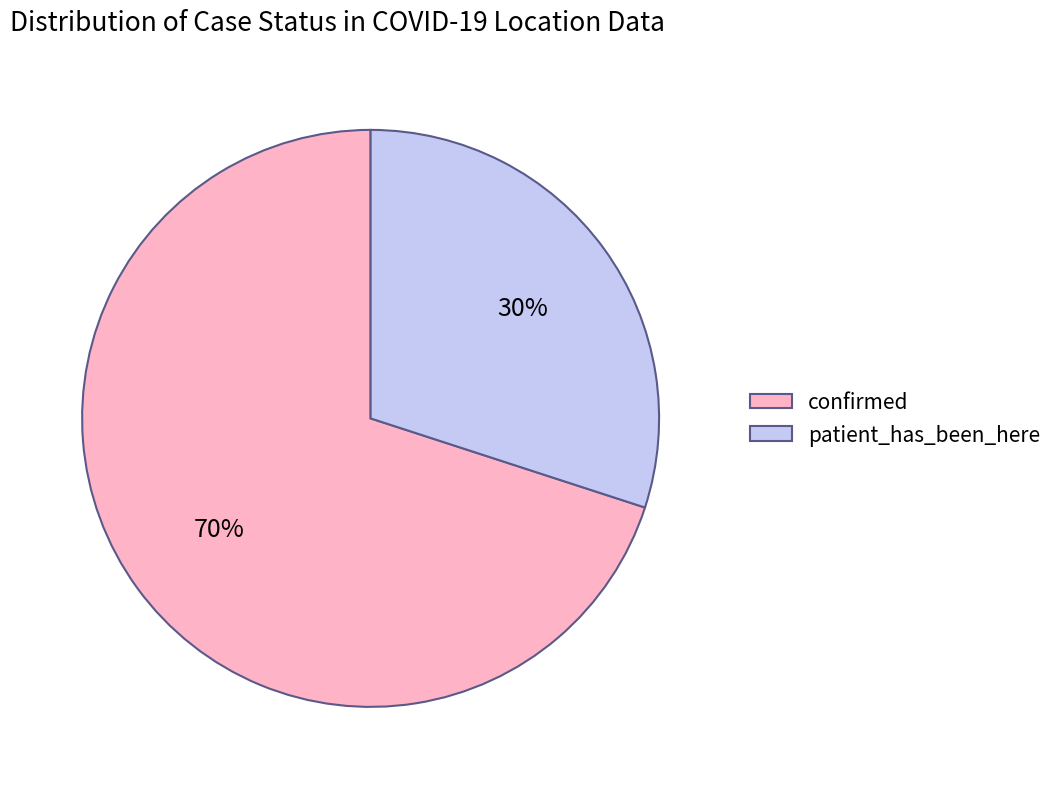

Combined, do confirmed and patient_has_been_here account for over 50%?

Yes